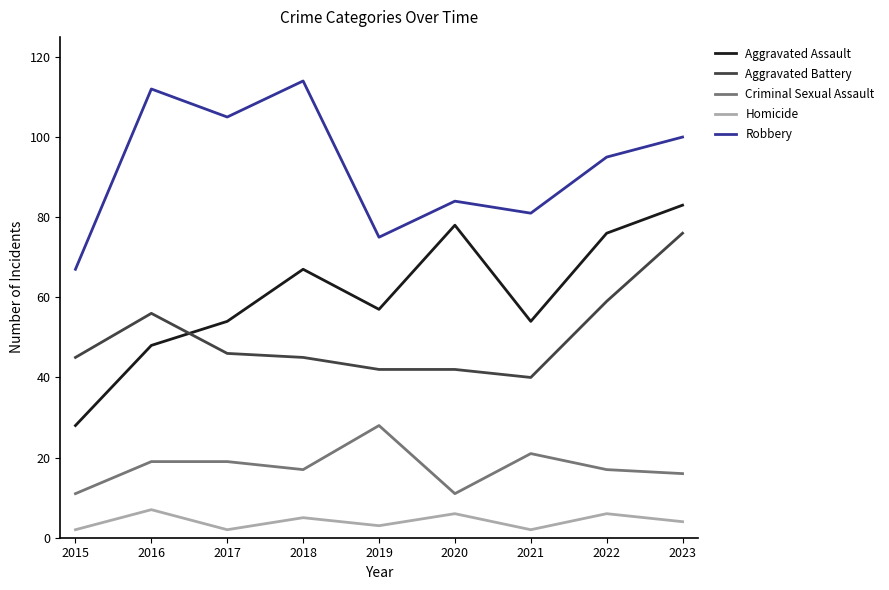

What is the average value of the Robbery series?

93